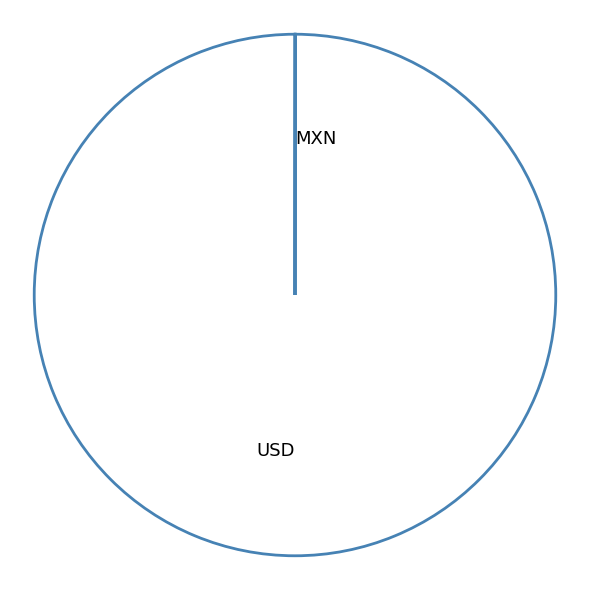

What is the largest slice in the pie chart?

USD